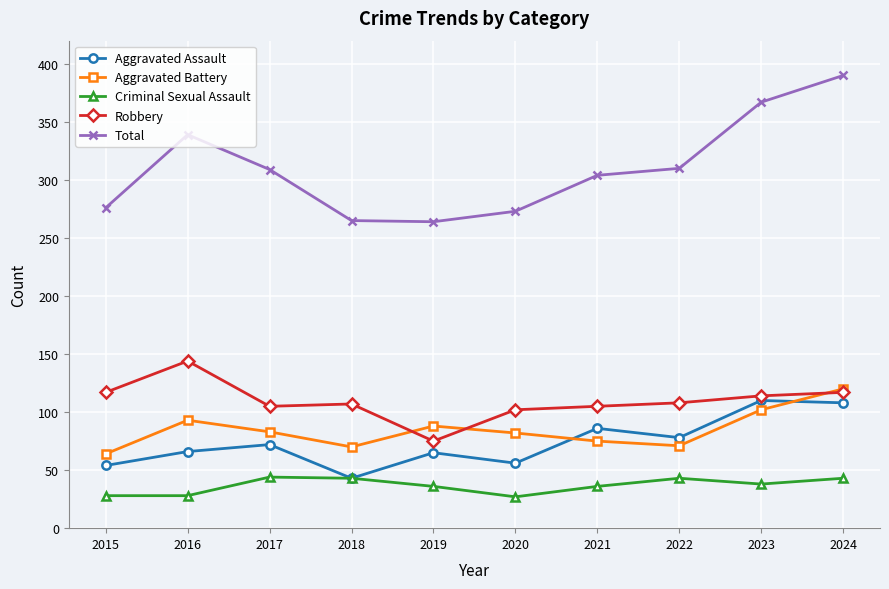

Between which two adjacent categories do Robbery and Aggravated Battery first intersect?

2018 and 2019